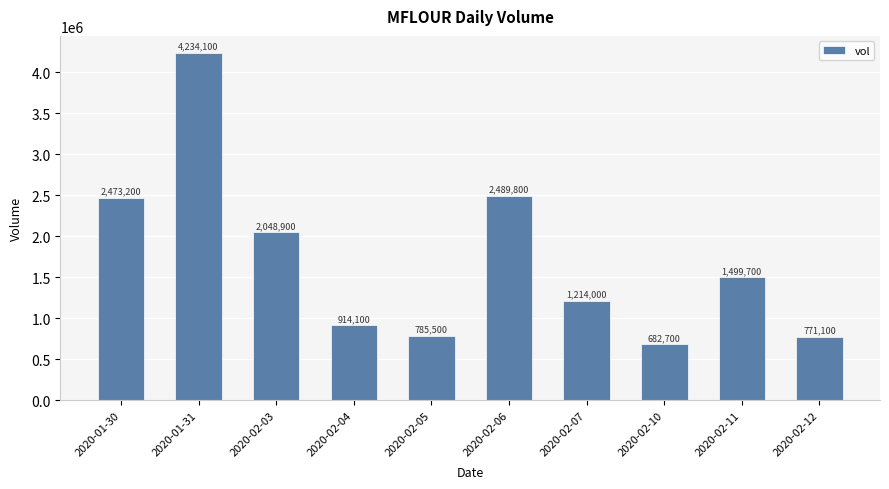

What is the label of the 2nd bar from the left?

2020-01-31